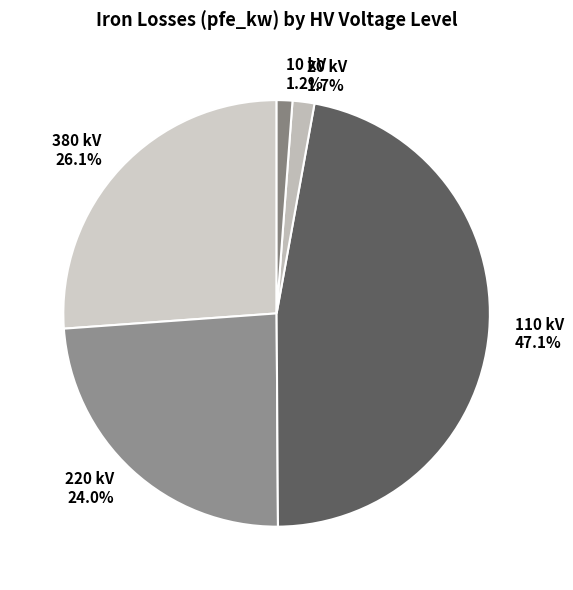

Combined, do 110 kV and 220 kV account for over 50%?

Yes